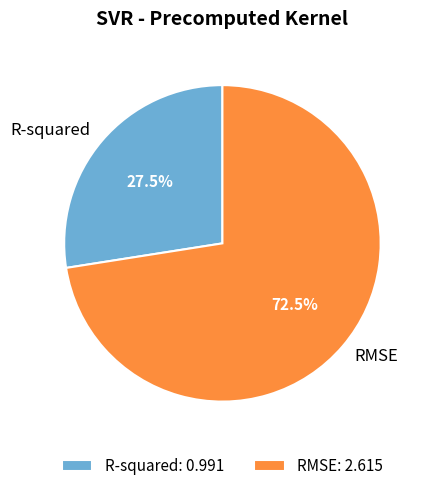

Is RMSE the majority of the pie?

Yes